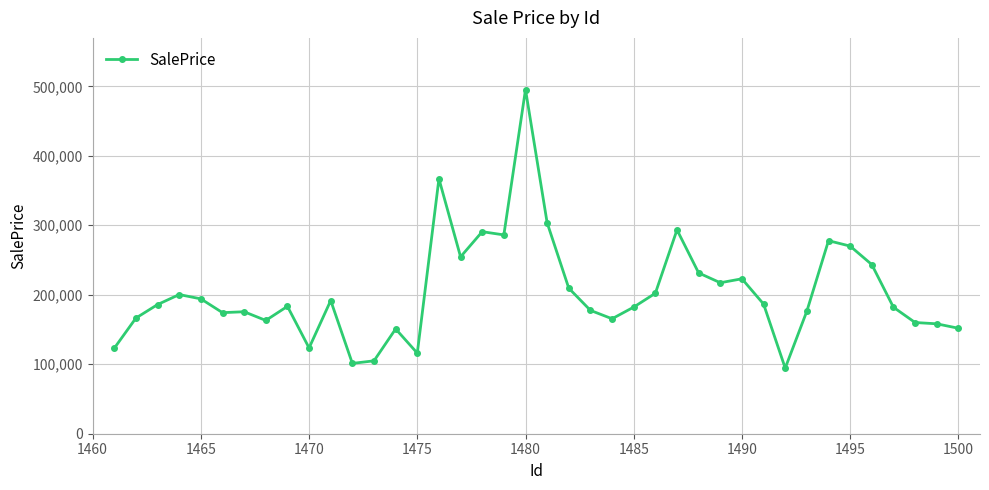

What is the sum of all values?

8154704.5